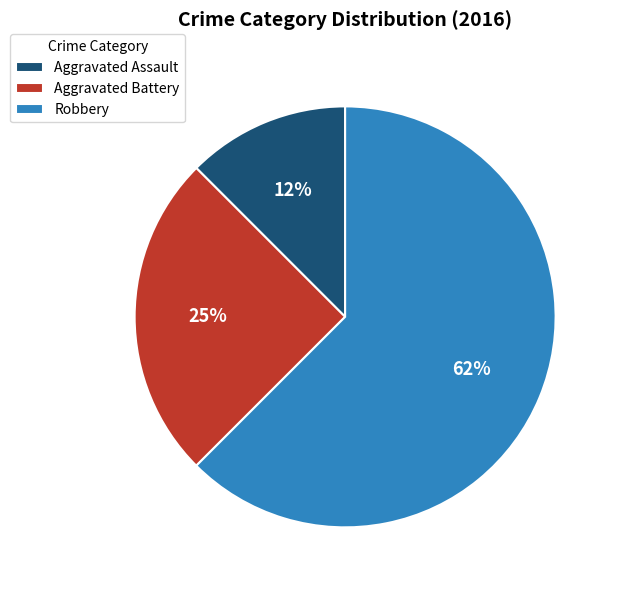

Which category has the smallest portion of the pie?

Aggravated Assault